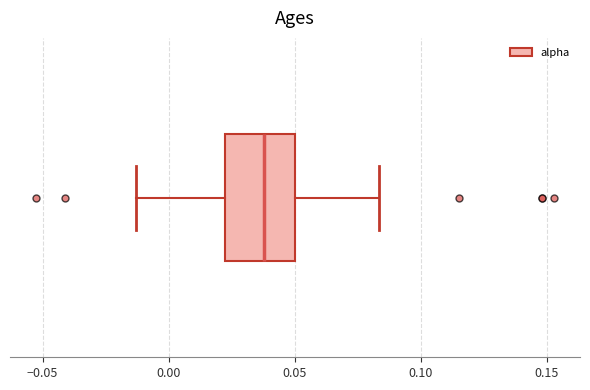

Where is the left edge of the box on the x-axis? The values are not printed on the chart, so give them approximately, as read against the axis.

0.020